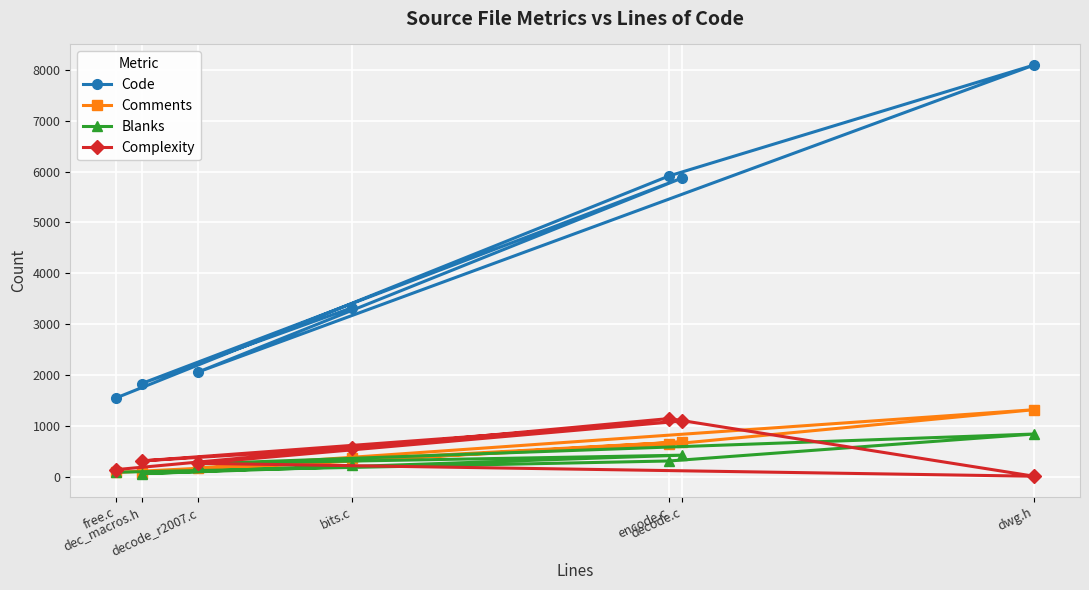

The Comments series shows 366 at bits.c. True or false?

True